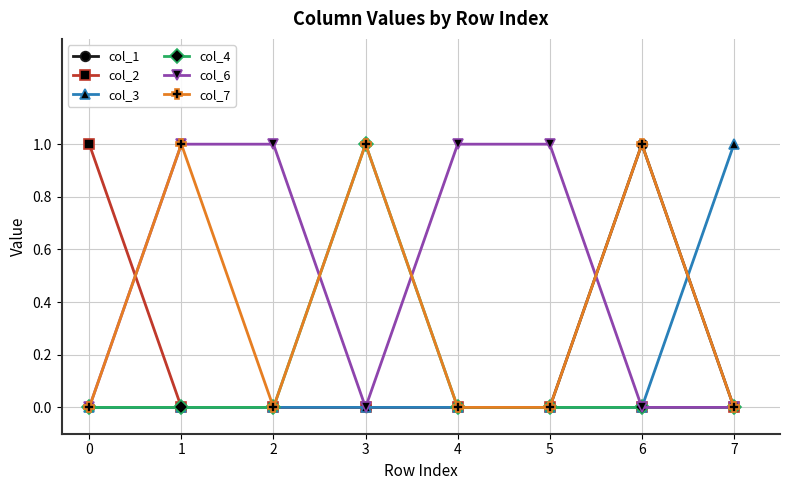

Which series has the largest total across all categories?

col_6